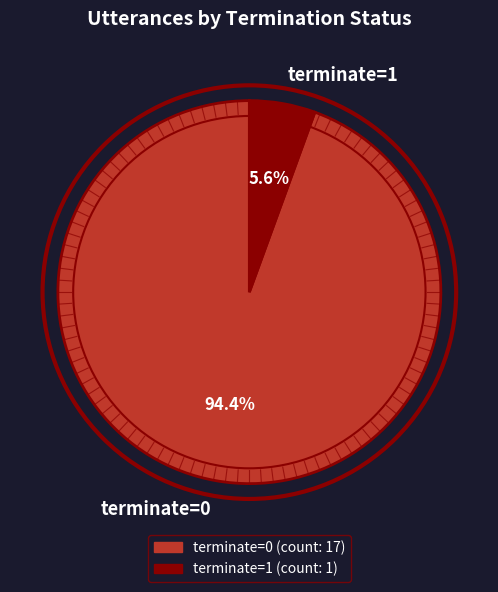

Is terminate=1 the majority of the pie?

No